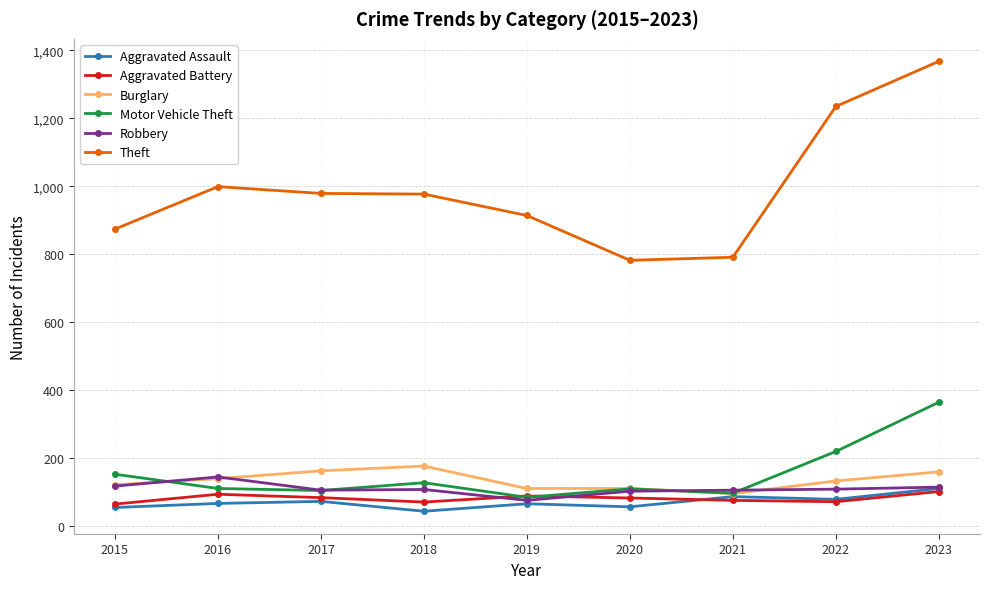

Which series has the largest total across all categories?

Theft